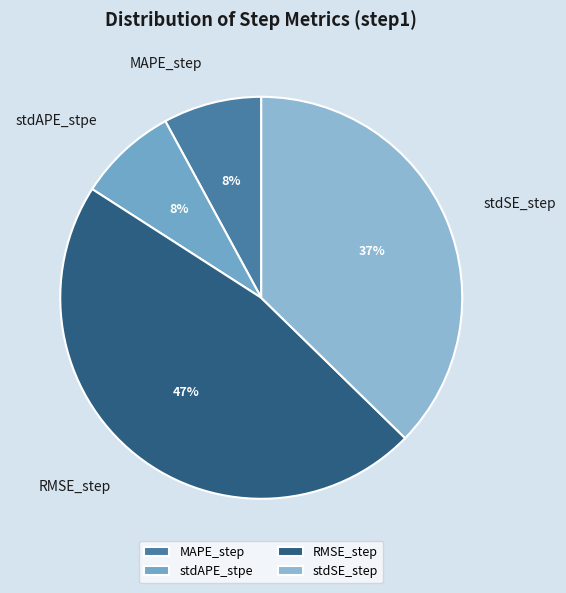

Does stdAPE_stpe represent more than half of the total?

No